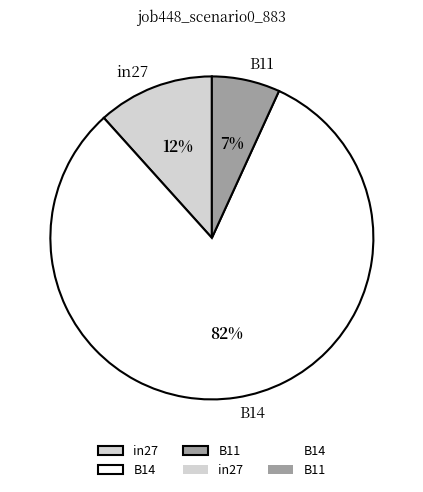

Between B11 and B14, which is larger?

B14